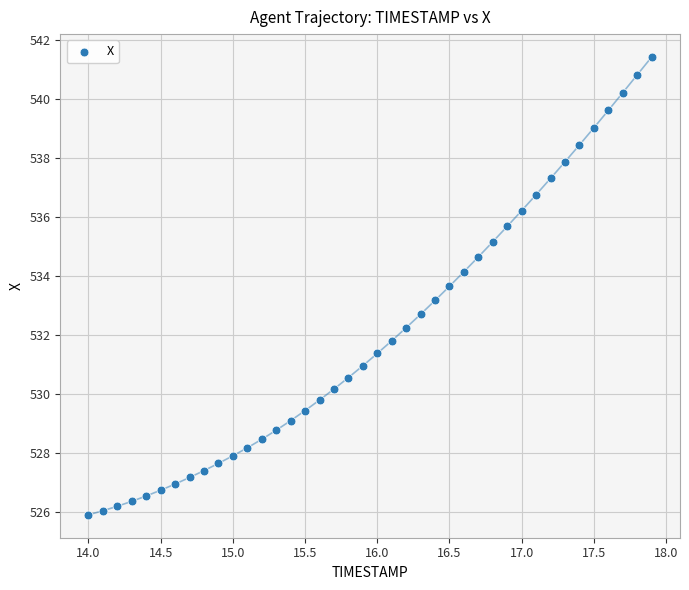

What is the range of Y values (max minus min)?

15.5